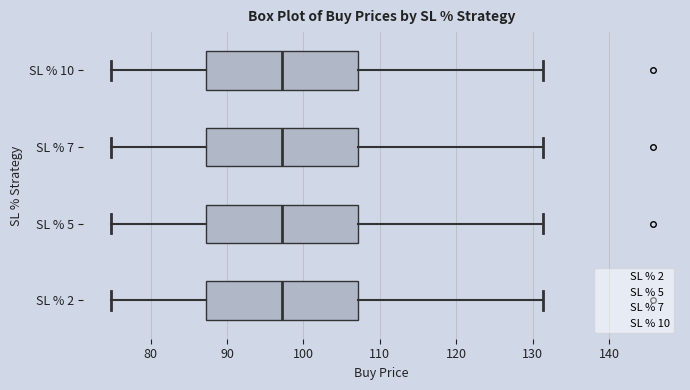

Reading bottom to top, transcribe this box plot: for each box, give where its median line is, the range the box spans, and where its two whiskers end, as read against the x-axis. The values are not printed on the chart, so give them approximately, as read against the axis.

SL % 2: median 97, box 87 to 107, whiskers 75 to 131
SL % 5: median 97, box 87 to 107, whiskers 75 to 131
SL % 7: median 97, box 87 to 107, whiskers 75 to 131
SL % 10: median 97, box 87 to 107, whiskers 75 to 131